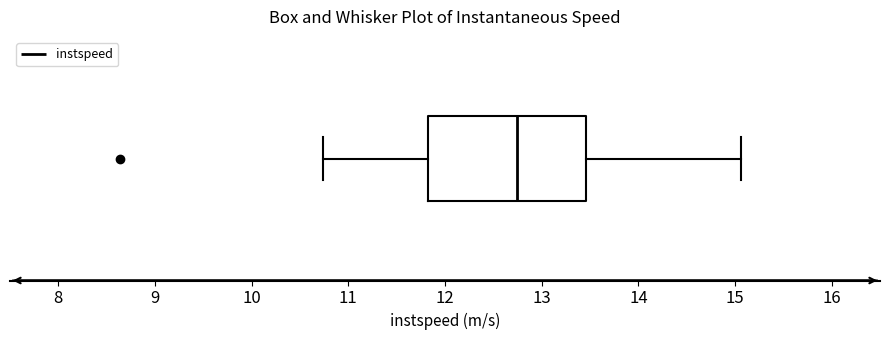

Transcribe this box plot: give where the median line is, the range the box spans, and where the two whiskers end, as read against the x-axis. The values are not printed on the chart, so give them approximately, as read against the axis.

median 12.7, box 11.8 to 13.5, whiskers 10.7 to 15.1